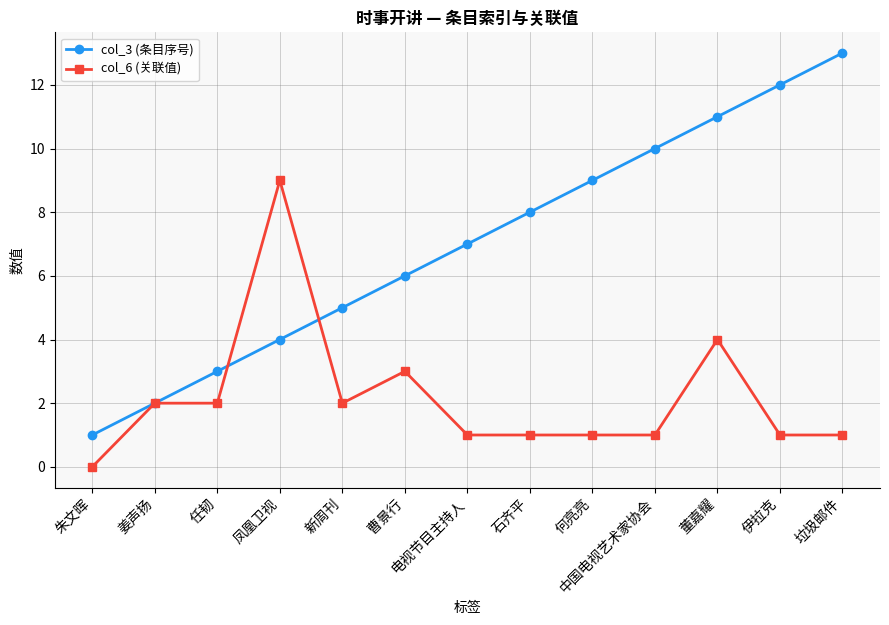

The value of col_3 (条目序号) at 凤凰卫视 is 2. True or false?

False